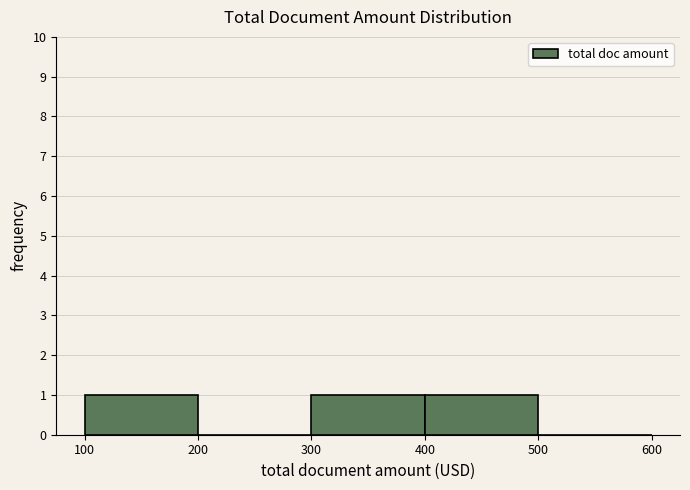

How tall is the bar that spans 100 to 200 on the x-axis? The values are not printed on the chart, so give them approximately, as read against the axis.

1